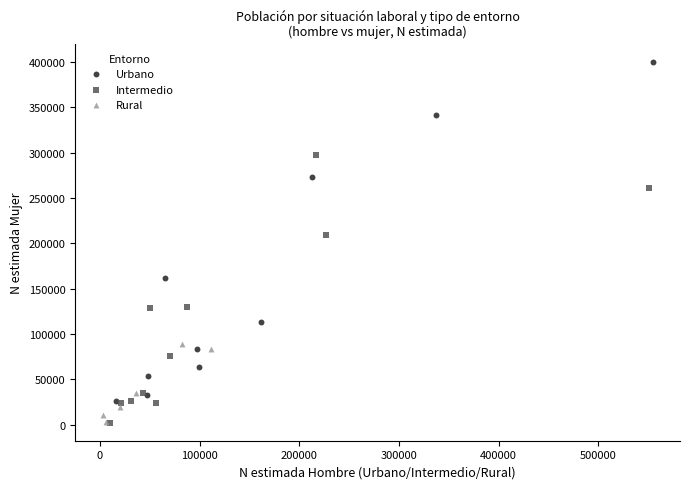

Which series has the largest Y range (max minus min)?

Urbano